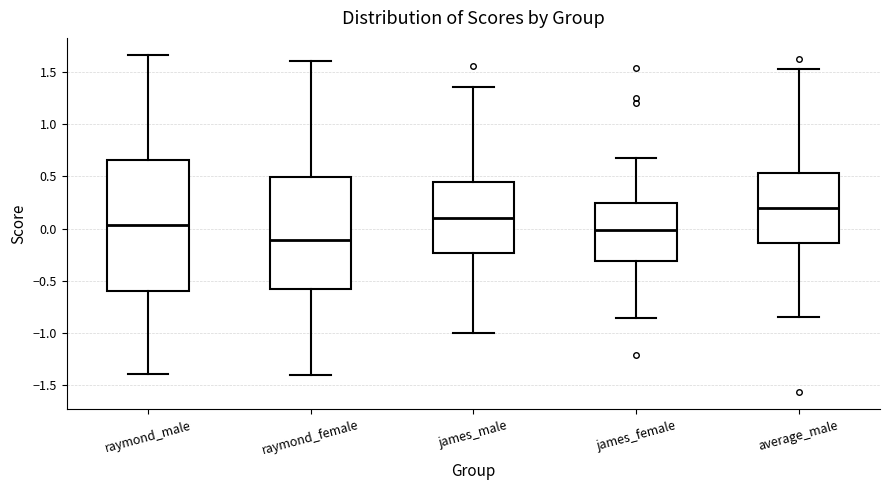

Which box is the tallest, from its lower edge to its upper edge?

raymond_male